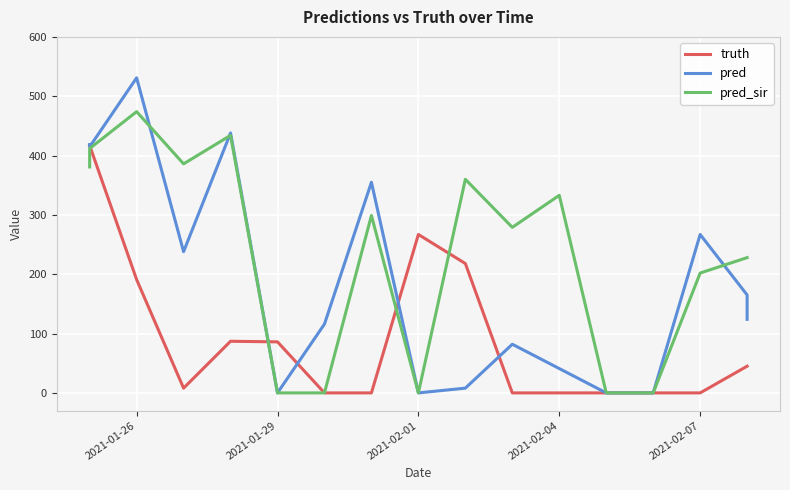

Rank the series by their average value, from lowest to highest.

truth, pred, pred_sir